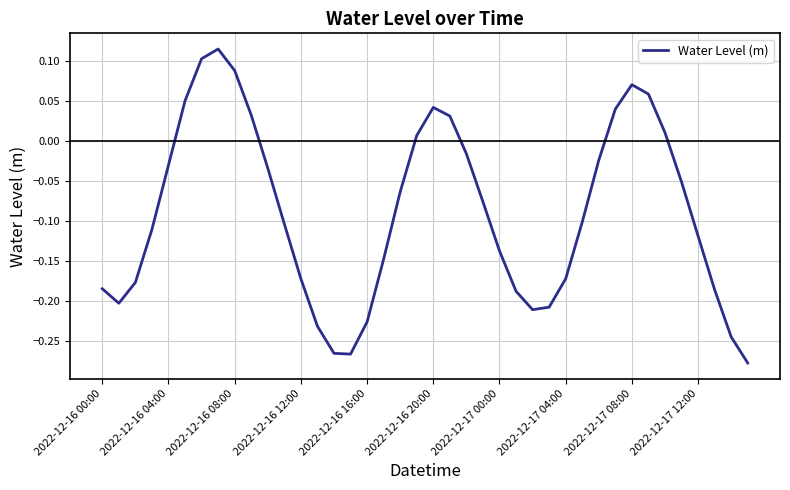

How many points are higher than both their immediate neighbors (excluding endpoints)?

3